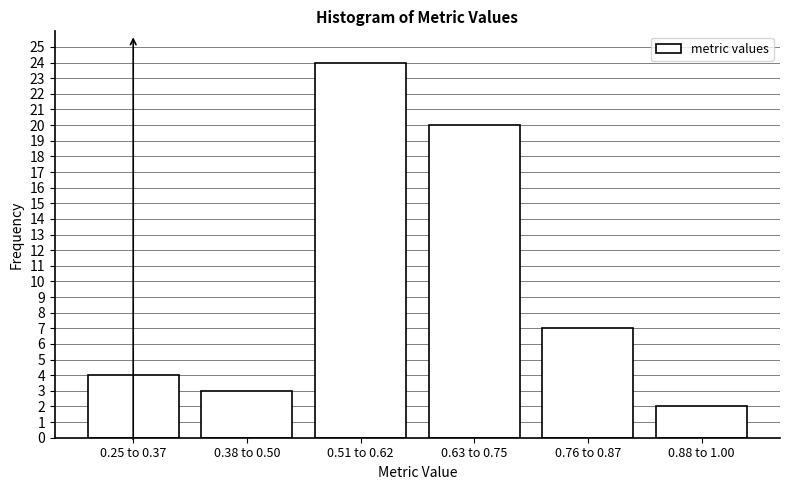

Reading left to right, what are all the values shown in this chart?

4	3	24	20	7	2